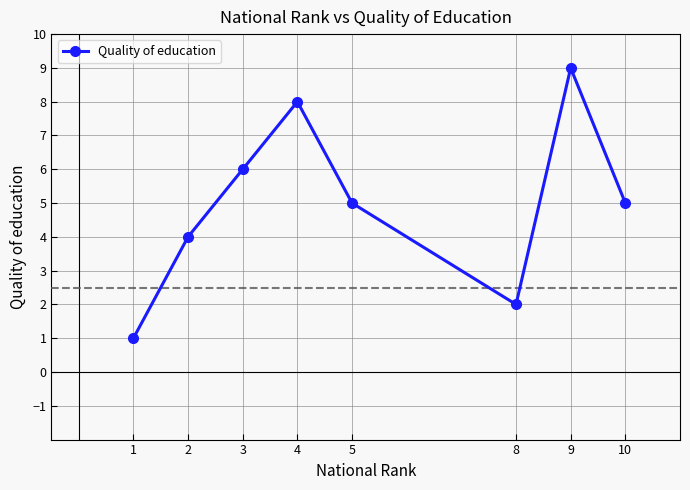

How many distinct data groups are displayed?

1